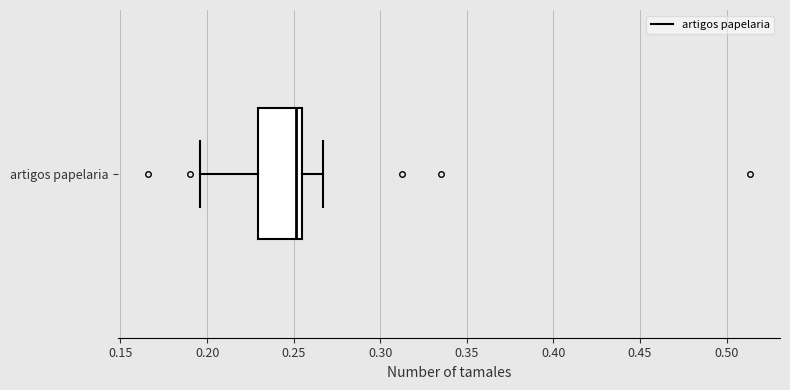

Read this box plot against the x-axis: the position of the median line, the range covered by the box, and the ends of both whiskers. The values are not printed on the chart, so give them approximately, as read against the axis.

median 0.250, box 0.230 to 0.255, whiskers 0.195 to 0.265